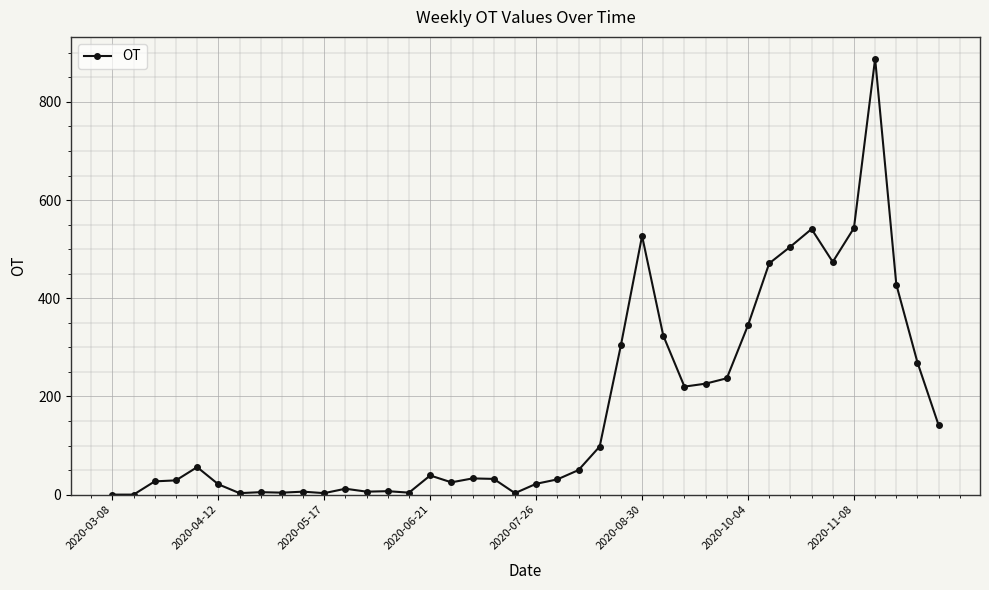

What is the greatest value displayed?

888